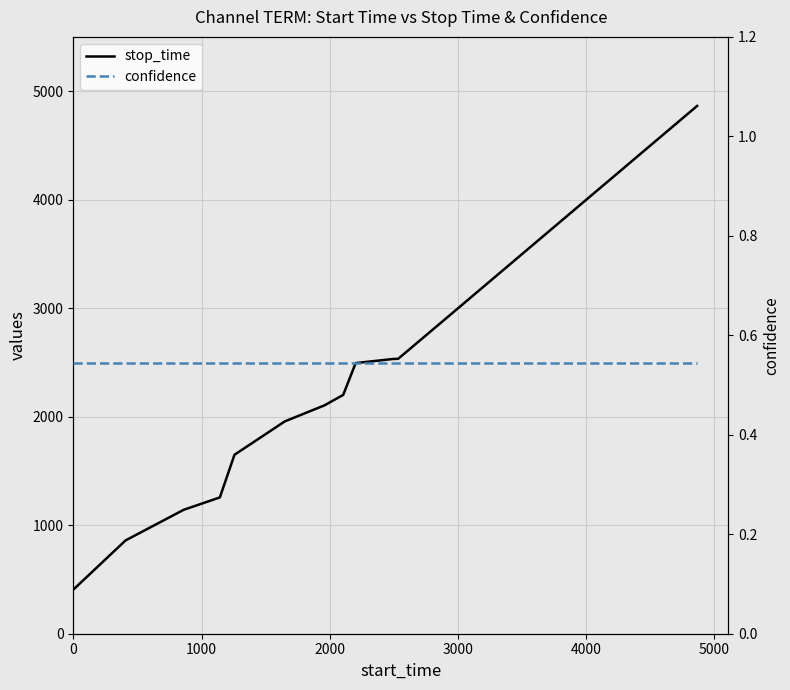

Does the chart display data point markers on the line(s)?

No